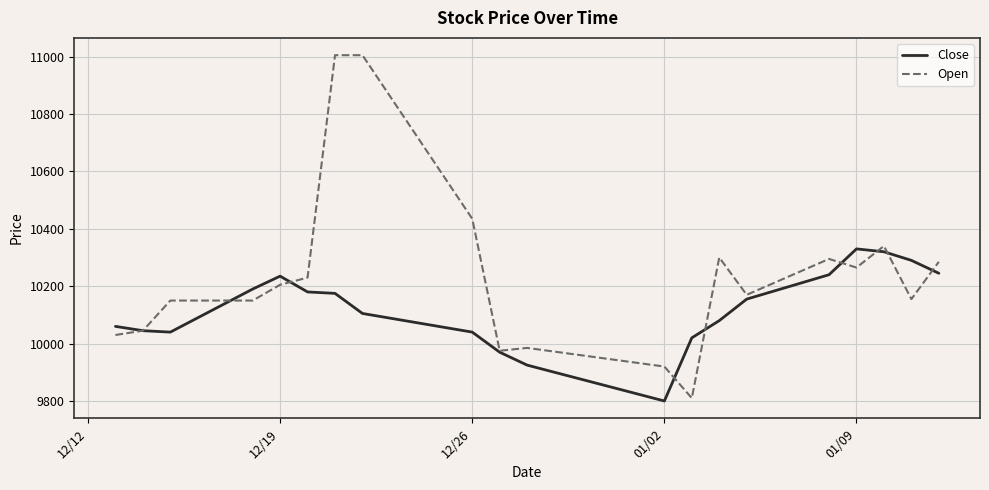

What is the lowest value of the Close series?

9800